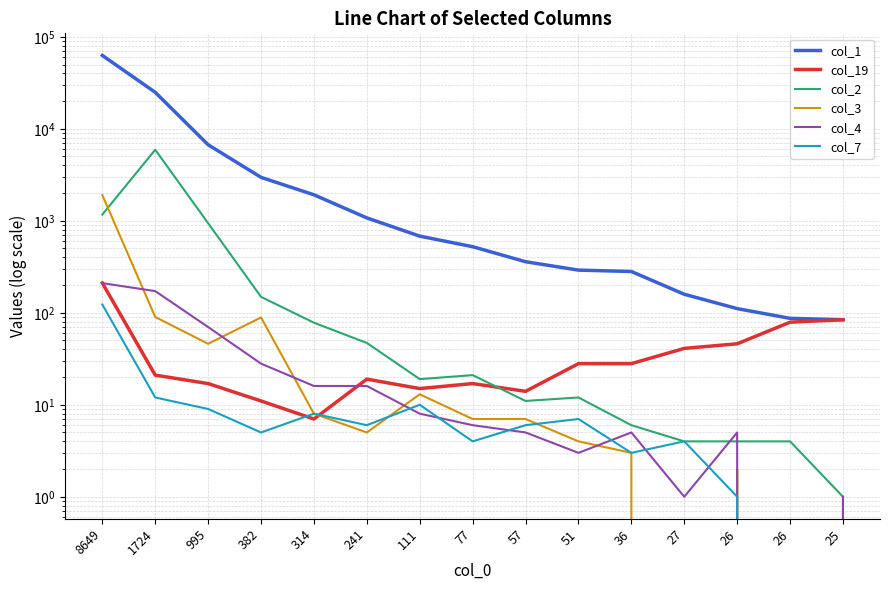

Which label corresponds to the smallest value in the chart?

27